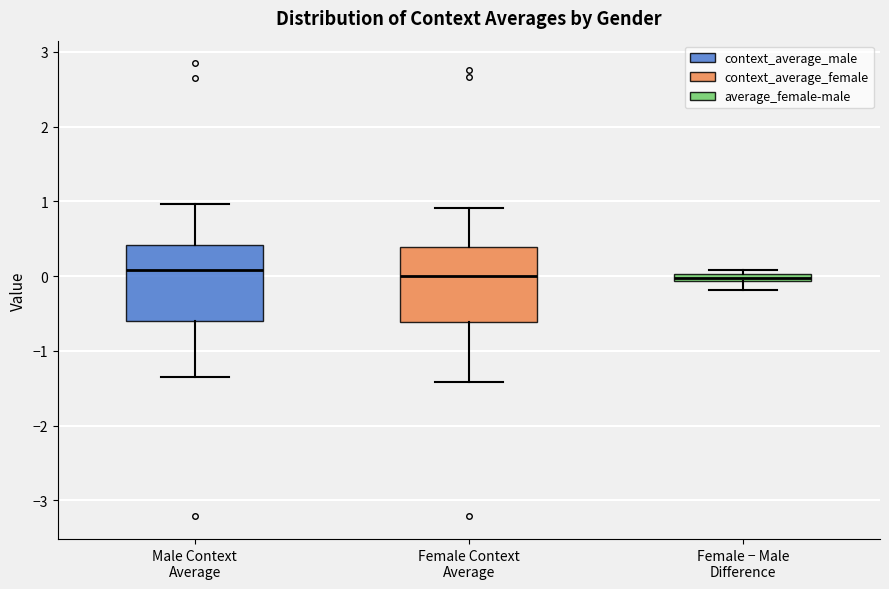

Where does the median line of the box for Female Context Average sit on the y-axis? The values are not printed on the chart, so give them approximately, as read against the axis.

0.0